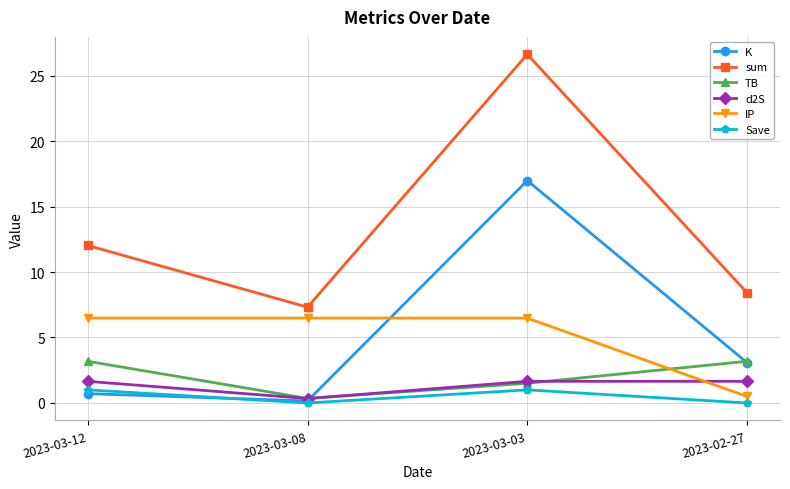

Which series has the largest total across all categories?

sum